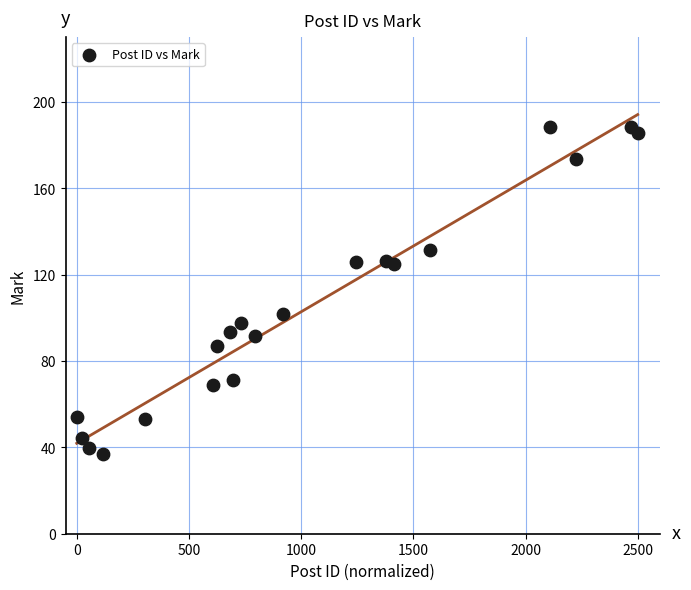

What Y value in the scatter plot is closest to 112?

101.8